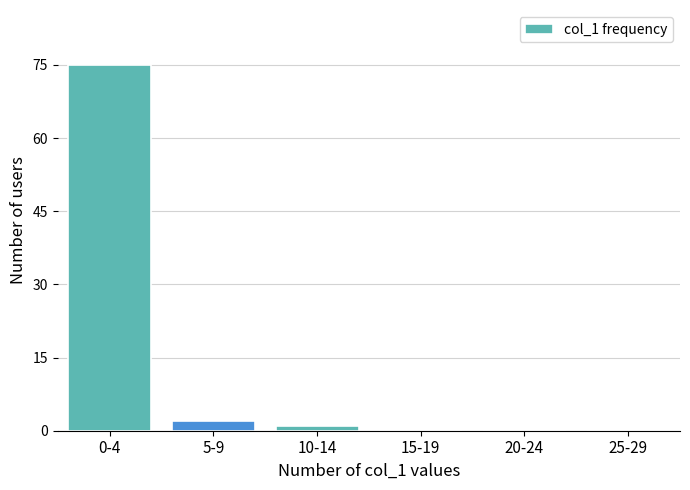

Reading right to left, what are all the values shown in this chart?

25-29=0	20-24=0	15-19=0	10-14=1	5-9=2	0-4=75